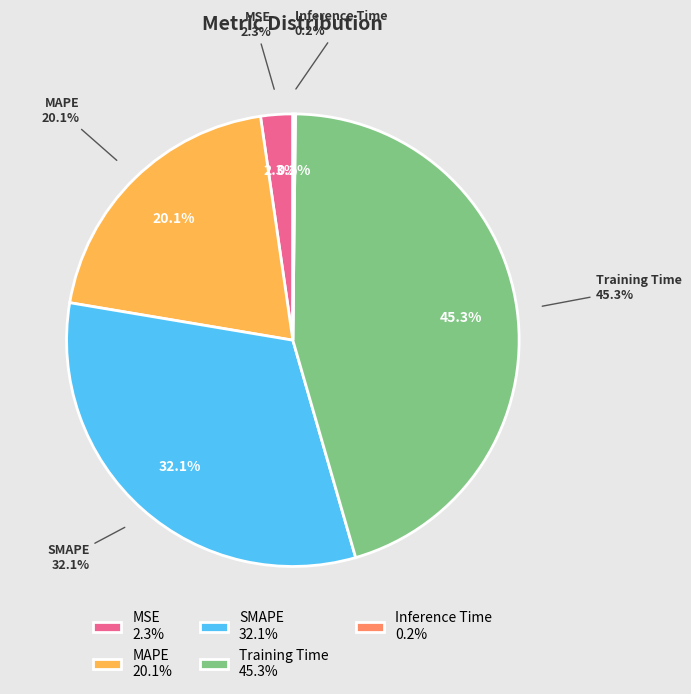

To the nearest percent, what is the average slice percentage?

20%